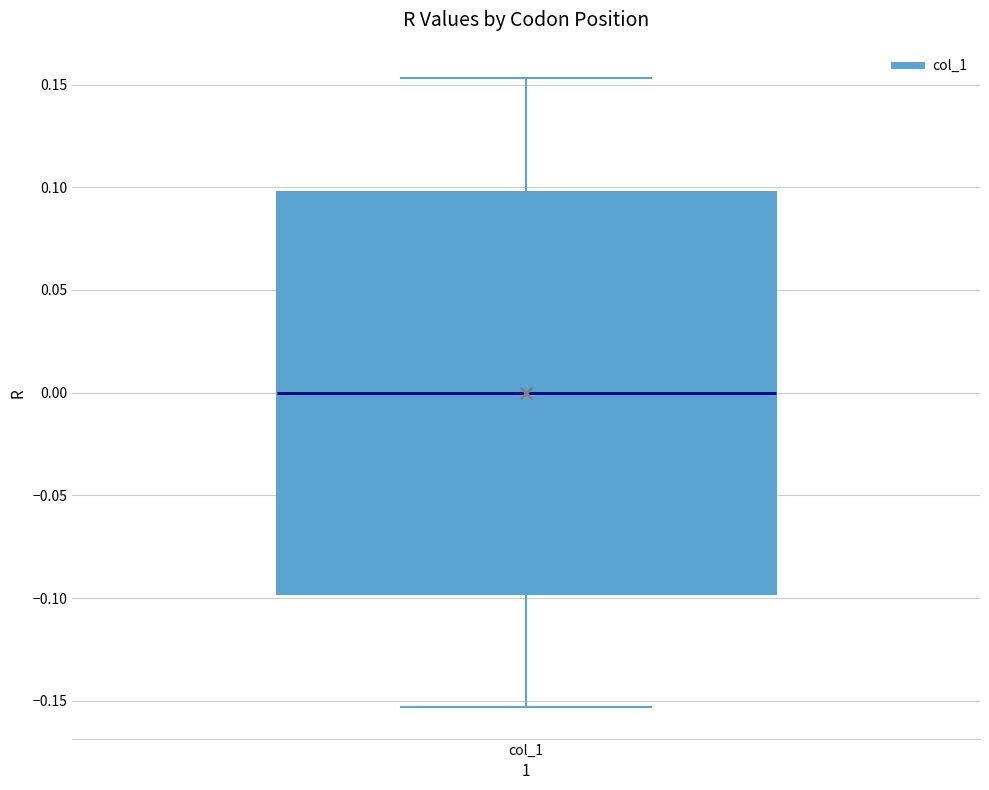

Read this box plot against the y-axis: the position of the median line, the range covered by the box, and the ends of both whiskers. The values are not printed on the chart, so give them approximately, as read against the axis.

median 0.000, box -0.100 to 0.100, whiskers -0.155 to 0.155